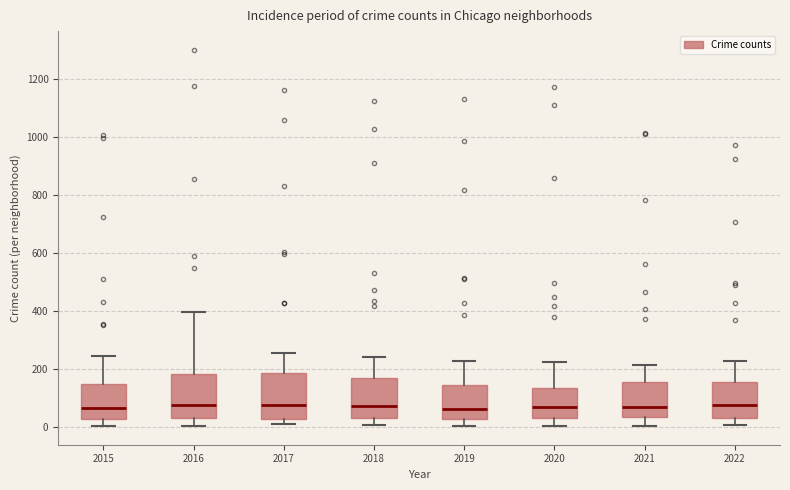

Where is the upper edge of the box at x = 2019 on the y-axis? The values are not printed on the chart, so give them approximately, as read against the axis.

140